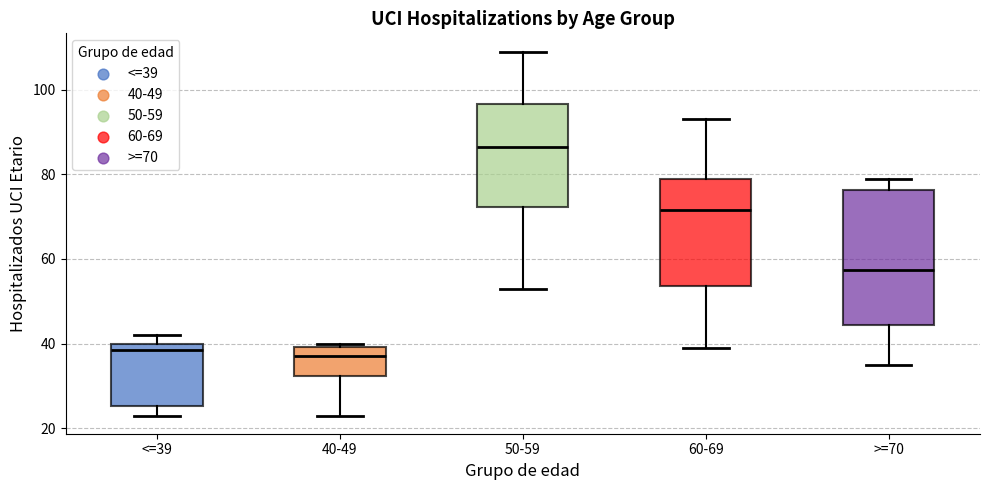

Reading left to right, transcribe this box plot: for each box, give where its median line is, the range the box spans, and where its two whiskers end, as read against the y-axis. The values are not printed on the chart, so give them approximately, as read against the axis.

<=39: median 38, box 26 to 40, whiskers 24 to 42
40-49: median 38, box 32 to 40, whiskers 24 to 40 (just above the box's upper edge)
50-59: median 86, box 72 to 96, whiskers 54 to 110
60-69: median 72, box 54 to 80, whiskers 40 to 94
>=70: median 58, box 44 to 76, whiskers 36 to 80